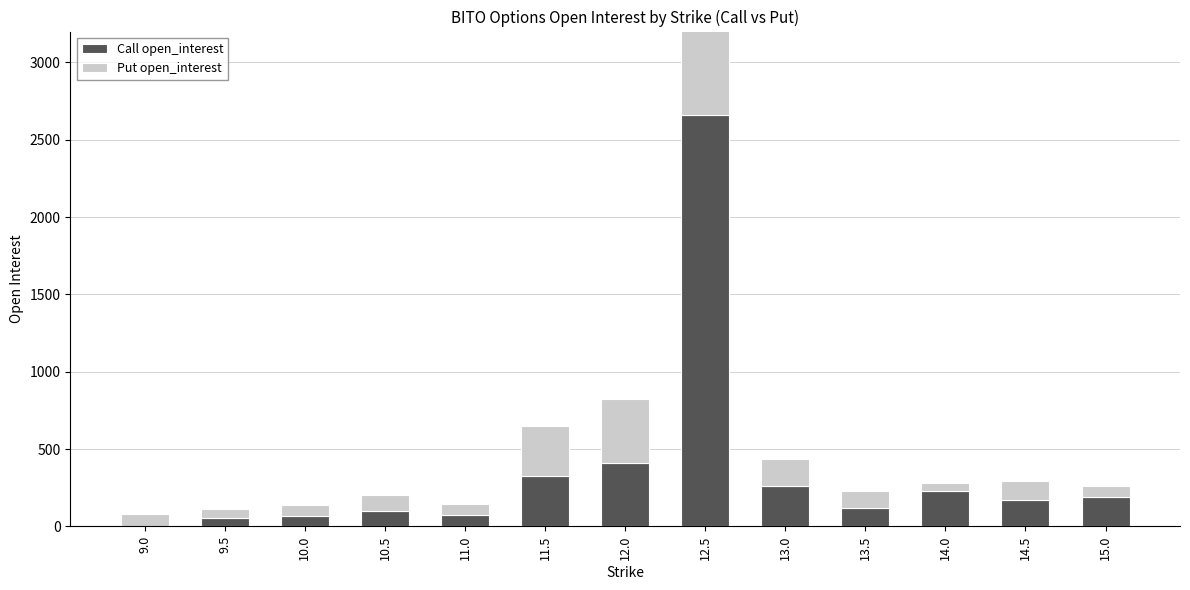

The Put open_interest series shows 124 at 14.5. True or false?

True